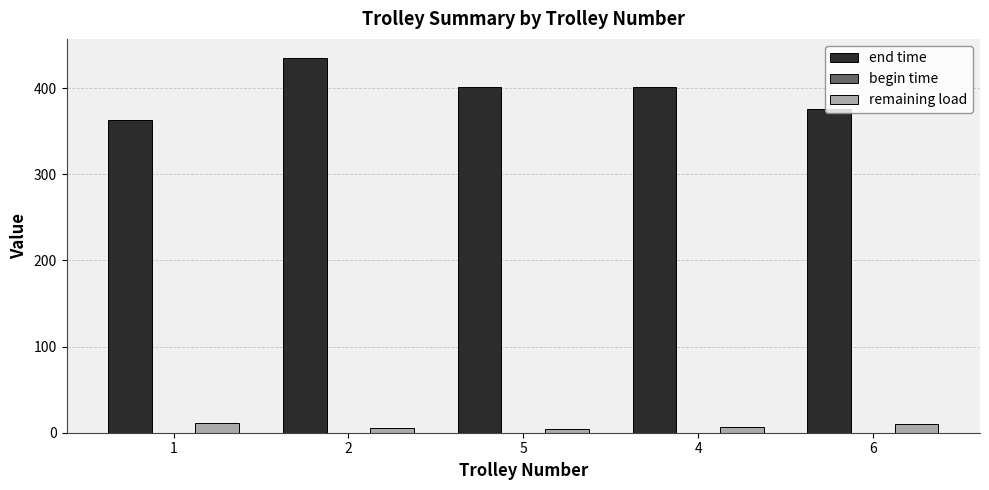

The value of end time at 6 is 375.8. True or false?

True